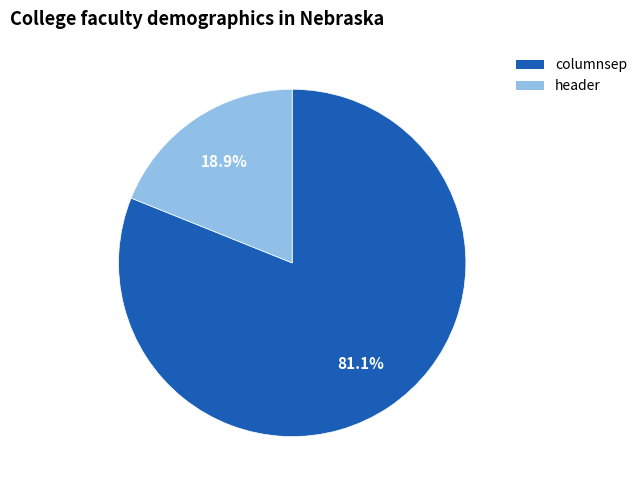

Is there a majority slice in this chart?

Yes